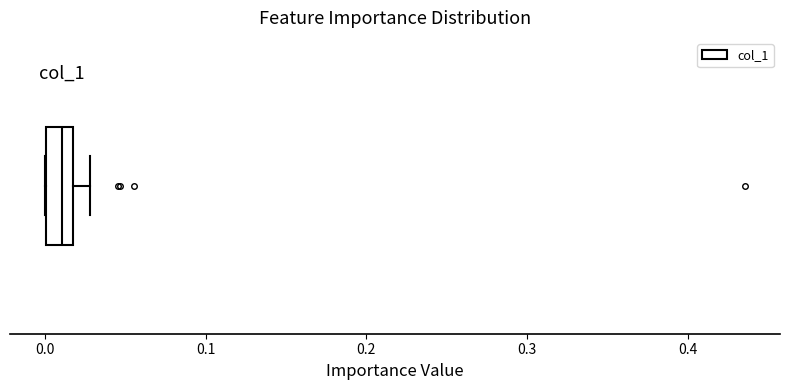

Where does the median line of the box sit on the x-axis? The values are not printed on the chart, so give them approximately, as read against the axis.

0.01